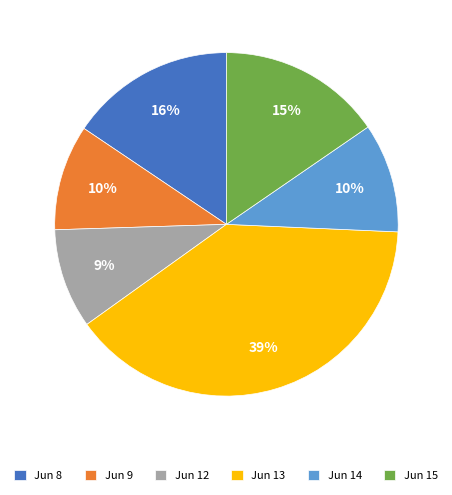

Which has a higher value, Jun 8 or Jun 13?

Jun 13